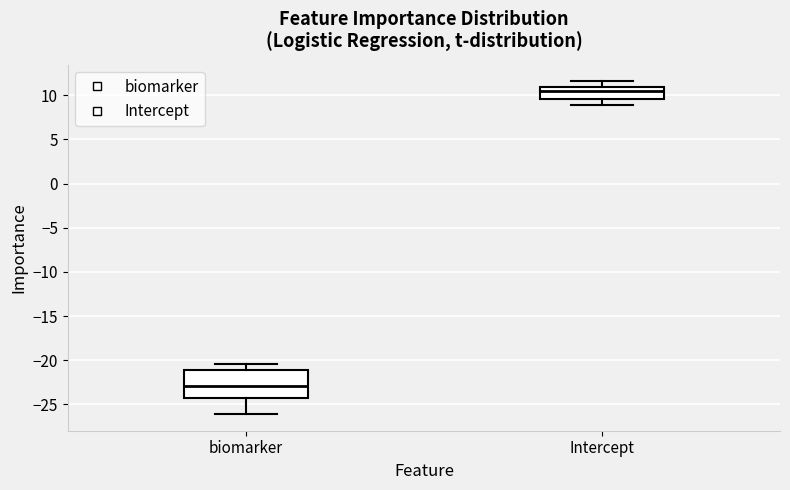

Reading left to right, read every box against the y-axis: the position of its median line, the range the box covers, and the ends of its whiskers. The values are not printed on the chart, so give them approximately, as read against the axis.

biomarker: median -23.0, box -24.0 to -21.0, whiskers -26.0 to -20.5
Intercept: median 10.5, box 9.5 to 11.0, whiskers 9.0 to 11.5